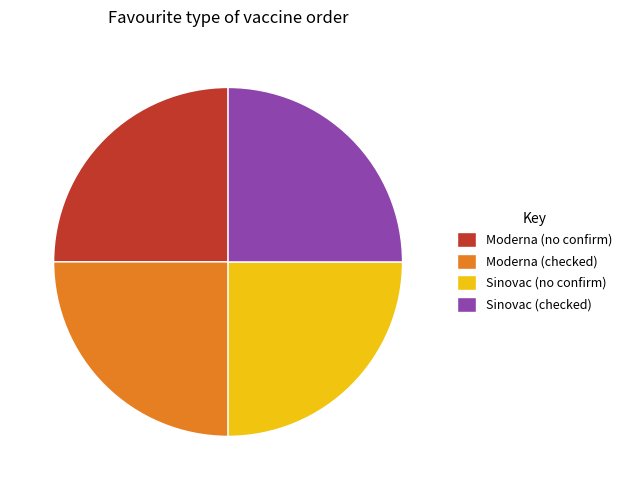

Is it true that Moderna (checked) is 18% of the pie?

False